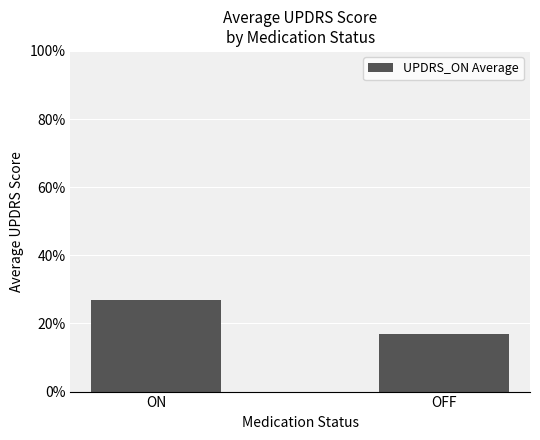

What is the sum of all values?

43.9